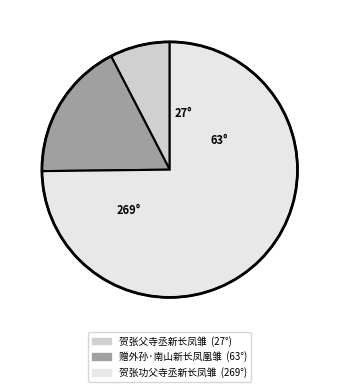

What is the smallest slice in the pie chart?

贺张父寺丞新长凤雏